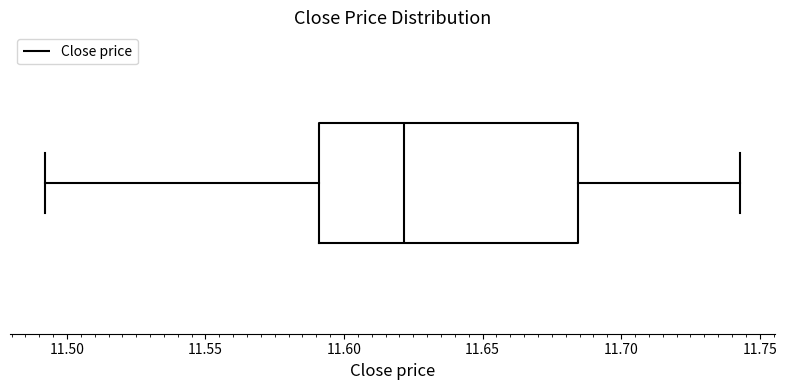

Read this box plot against the x-axis: the position of the median line, the range covered by the box, and the ends of both whiskers. The values are not printed on the chart, so give them approximately, as read against the axis.

median 11.620, box 11.590 to 11.685, whiskers 11.490 to 11.745